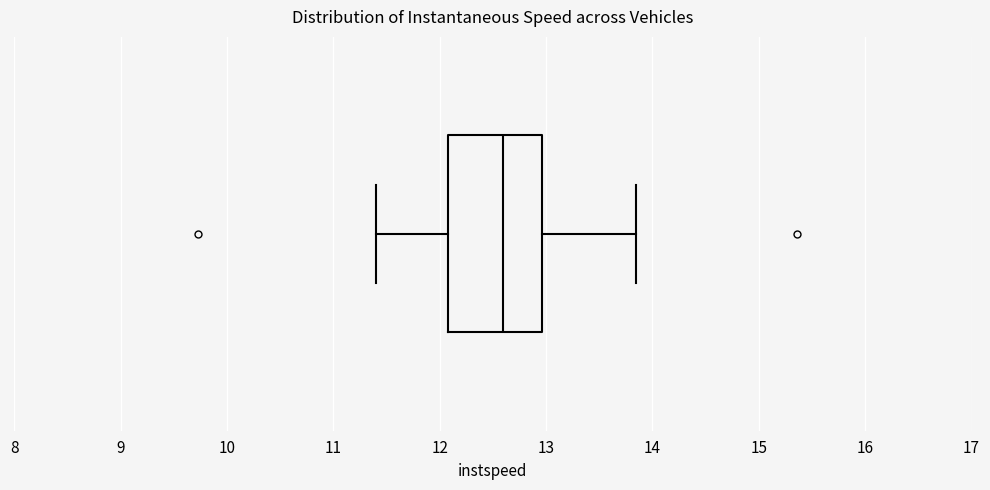

Transcribe this box plot: give where the median line is, the range the box spans, and where the two whiskers end, as read against the x-axis. The values are not printed on the chart, so give them approximately, as read against the axis.

median 12.6, box 12.1 to 13.0, whiskers 11.4 to 13.8